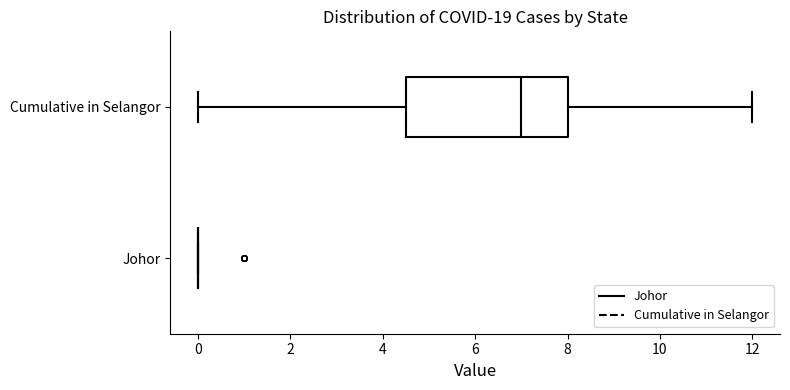

Reading bottom to top, read every box against the x-axis: the position of its median line, the range the box covers, and the ends of its whiskers. The values are not printed on the chart, so give them approximately, as read against the axis.

Johor: box collapsed to a line at 0.0, whiskers 0.0 to 0.0
Cumulative in Selangor: median 7.0, box 4.6 to 8.0, whiskers 0.0 to 12.0